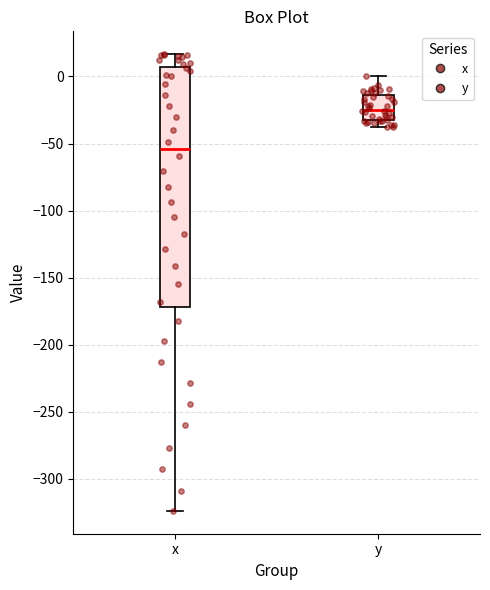

Reading left to right, transcribe this box plot: for each box, give where its median line is, the range the box spans, and where its two whiskers end, as read against the y-axis. The values are not printed on the chart, so give them approximately, as read against the axis.

x: median -55, box -170 to 5, whiskers -325 to 15
y: median -25, box -30 to -15, whiskers -40 to 0